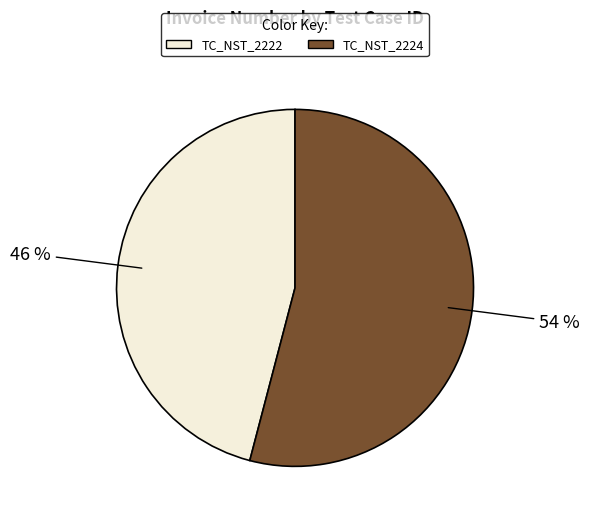

Does TC_NST_2224 account for over 50% of the chart?

Yes